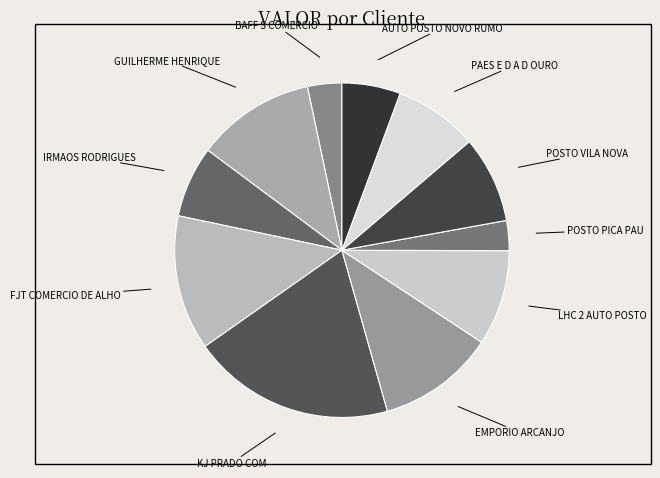

Is it true that GUILHERME HENRIQUE is 11% of the pie?

True